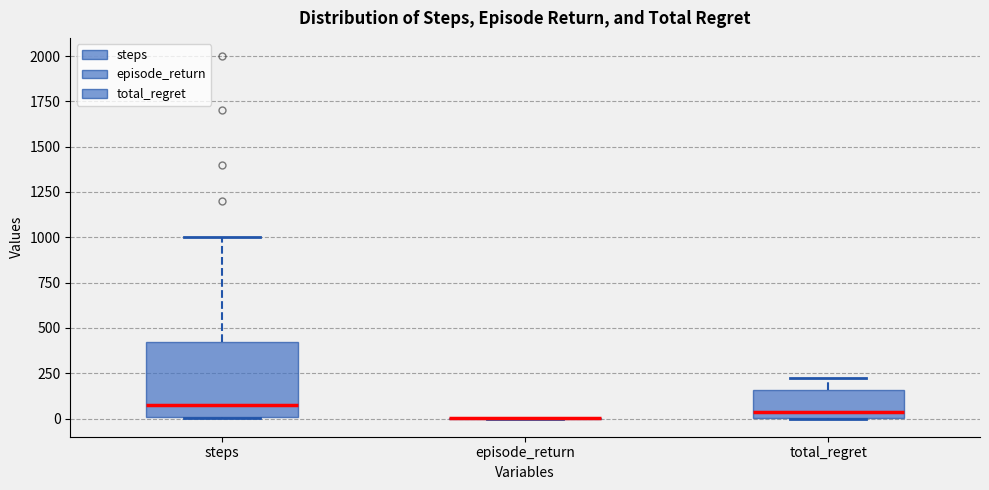

Reading left to right, transcribe this box plot: for each box, give where its median line is, the range the box spans, and where its two whiskers end, as read against the y-axis. The values are not printed on the chart, so give them approximately, as read against the axis.

steps: median 100, box 0 to 450, whiskers 0 to 1000
episode_return: box collapsed to a line at 0, whiskers 0 to 0
total_regret: median 50, box 0 to 150, whiskers 0 to 200